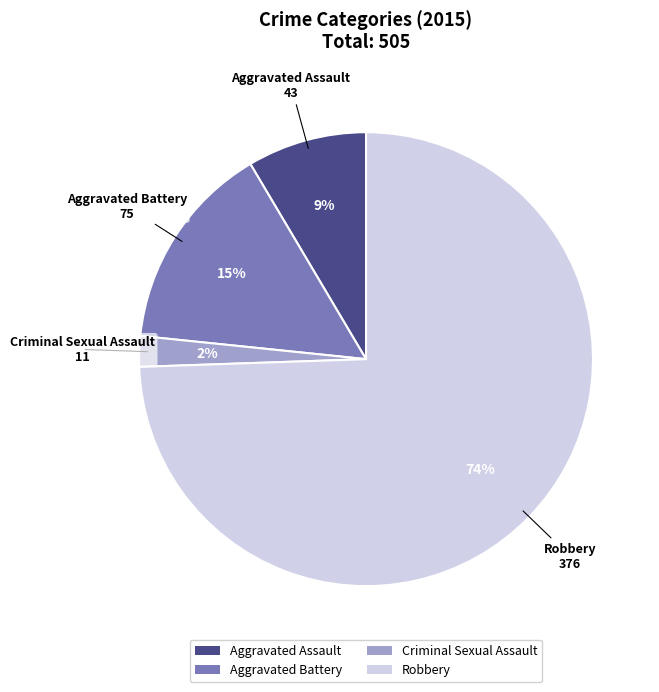

Which category has the biggest portion of the pie?

Robbery